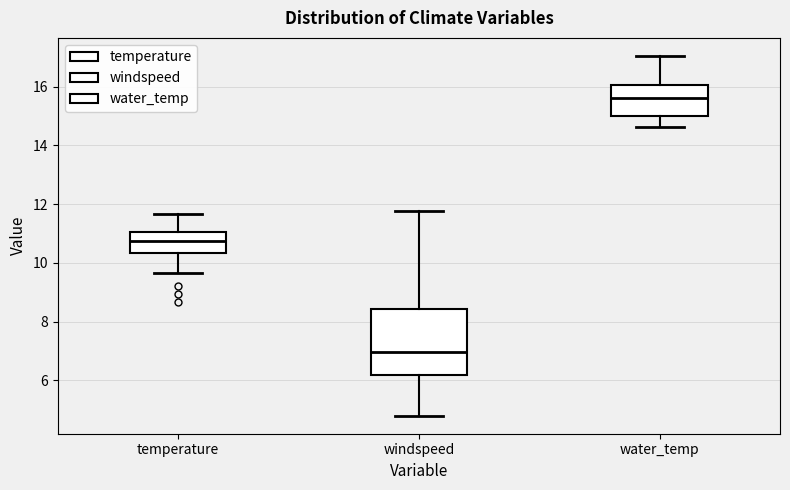

Reading left to right, transcribe this box plot: for each box, give where its median line is, the range the box spans, and where its two whiskers end, as read against the y-axis. The values are not printed on the chart, so give them approximately, as read against the axis.

temperature: median 10.8, box 10.4 to 11.0, whiskers 9.6 to 11.6
windspeed: median 7.0, box 6.2 to 8.4, whiskers 4.8 to 11.8
water_temp: median 15.6, box 15.0 to 16.0, whiskers 14.6 to 17.0